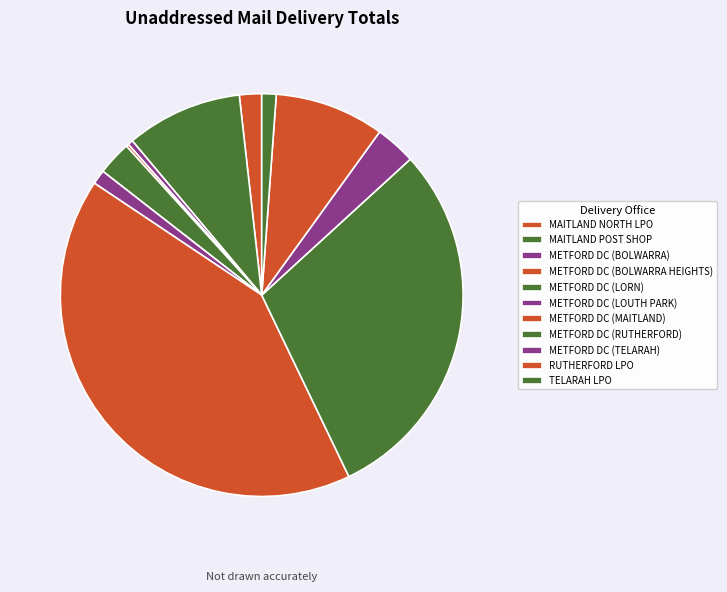

To the nearest percent, what is the difference between the RUTHERFORD LPO and METFORD DC (MAITLAND) slice percentages?

33%